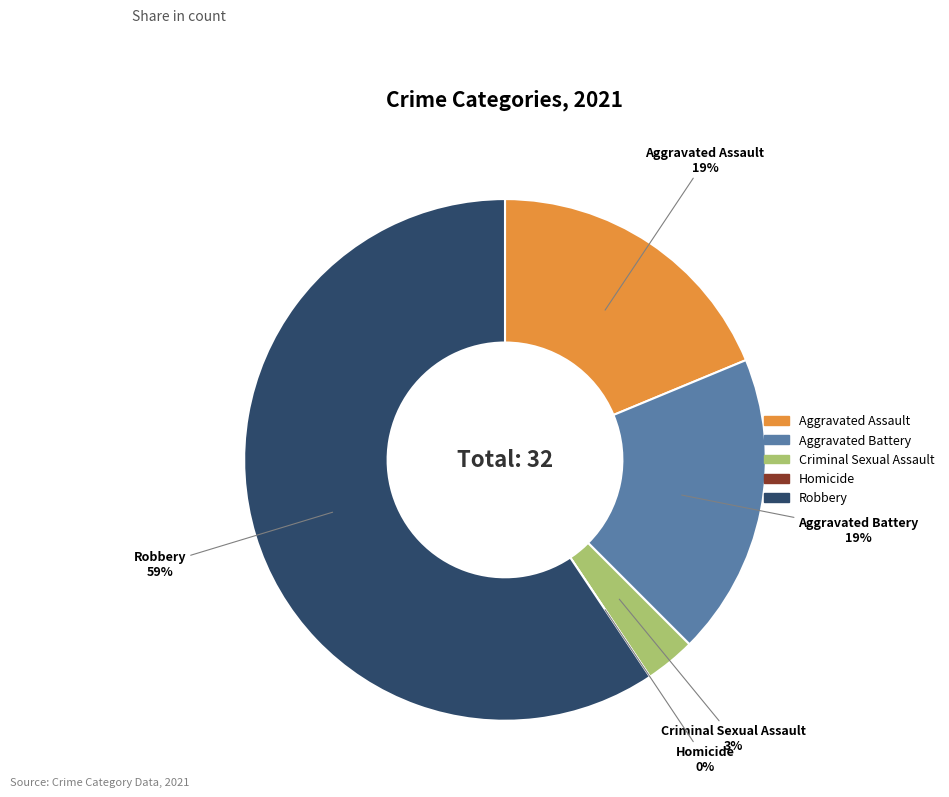

How much of the chart is everything except Robbery?

40.6%